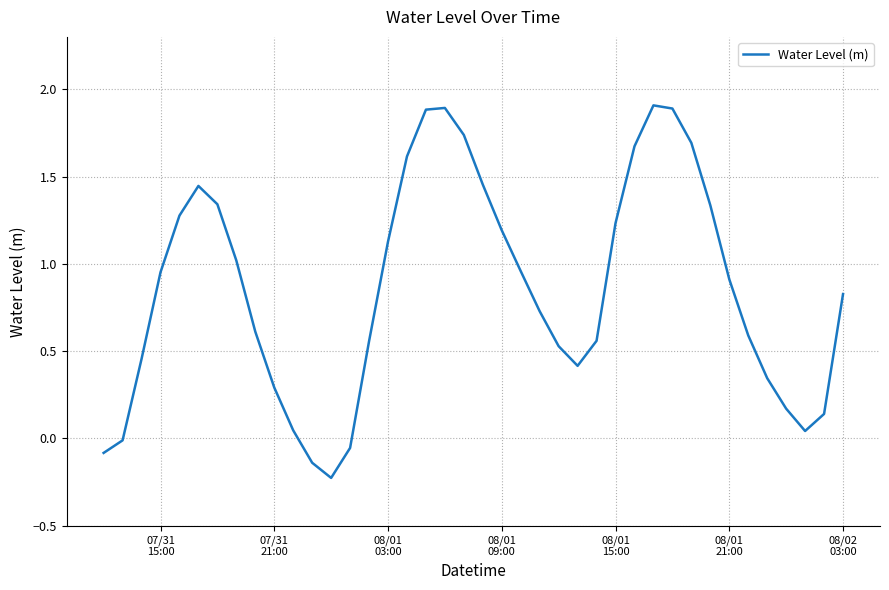

What is the maximum value shown in the chart?

1.9